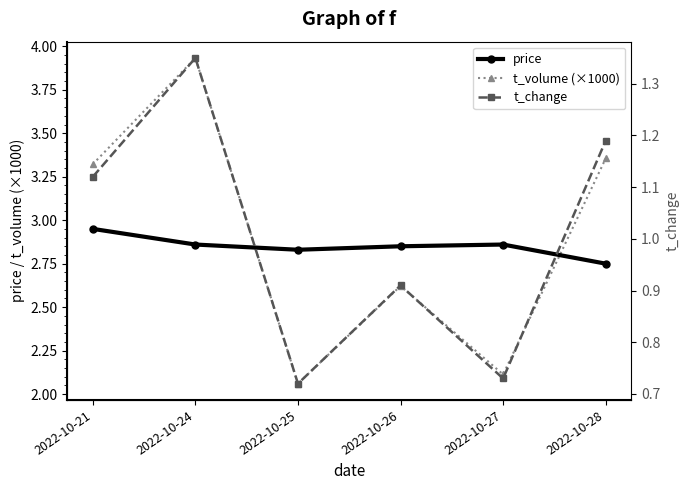

At how many categories does at least one series exceed 3?

3